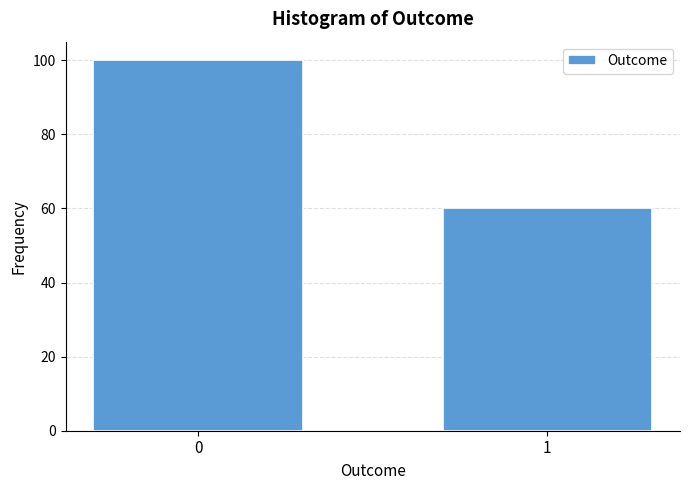

Reading left to right, what are all the values shown in this chart?

100	60